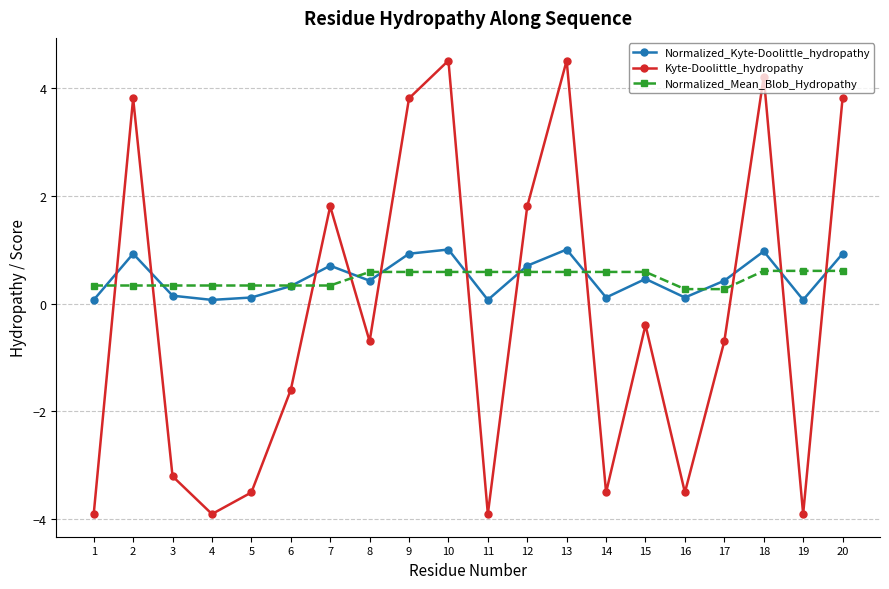

How many data points does each series have?

20